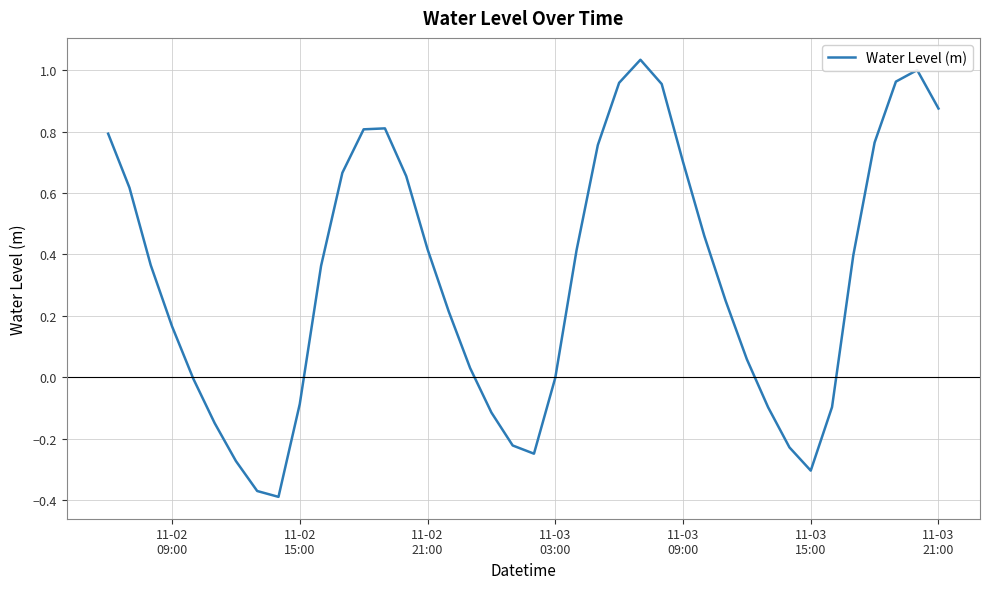

What is the difference between the maximum and minimum values?

1.4